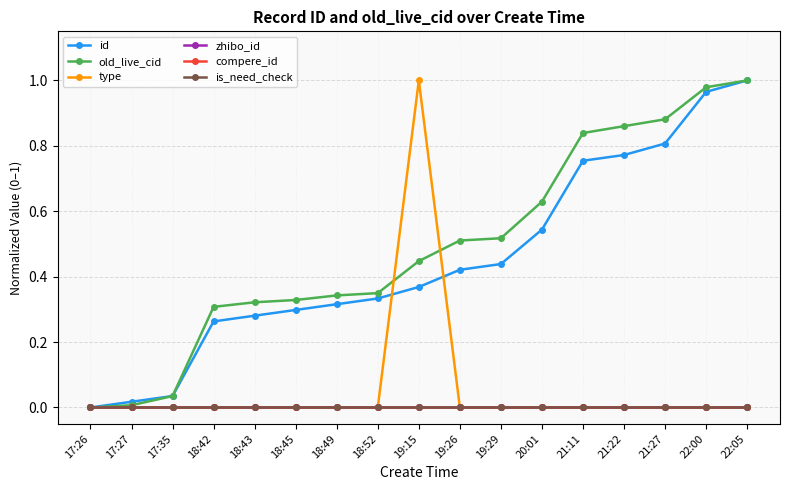

Is it true that old_live_cid equals 1.5 at 21:27?

False